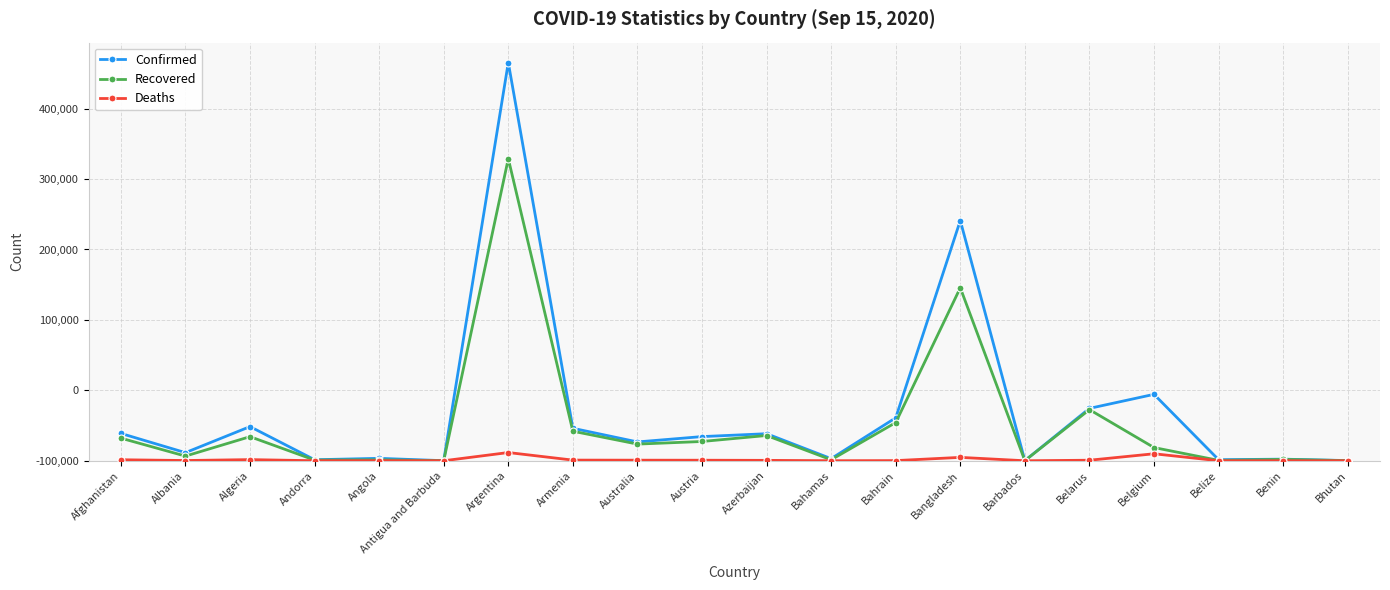

Is it true that Recovered equals 24850 at Armenia?

False